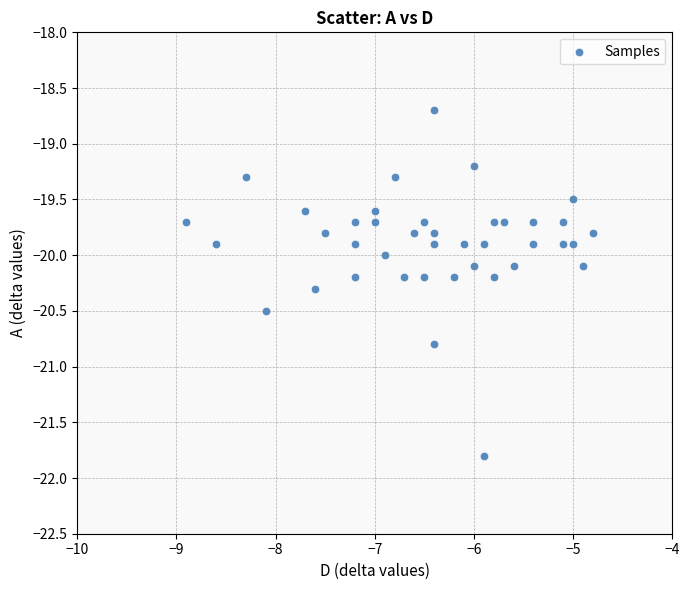

What is the range of Y values (max minus min)?

3.1